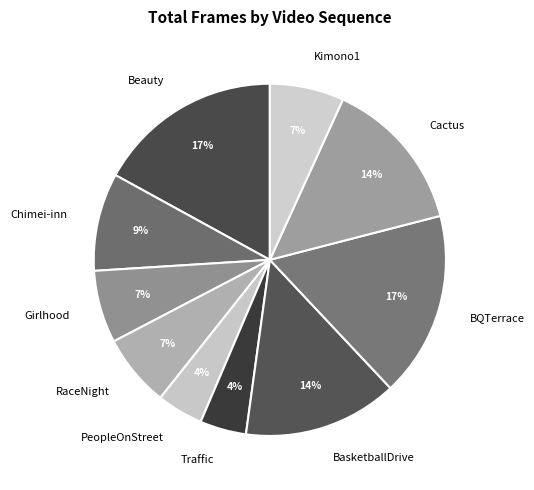

Does any single category account for the majority?

No